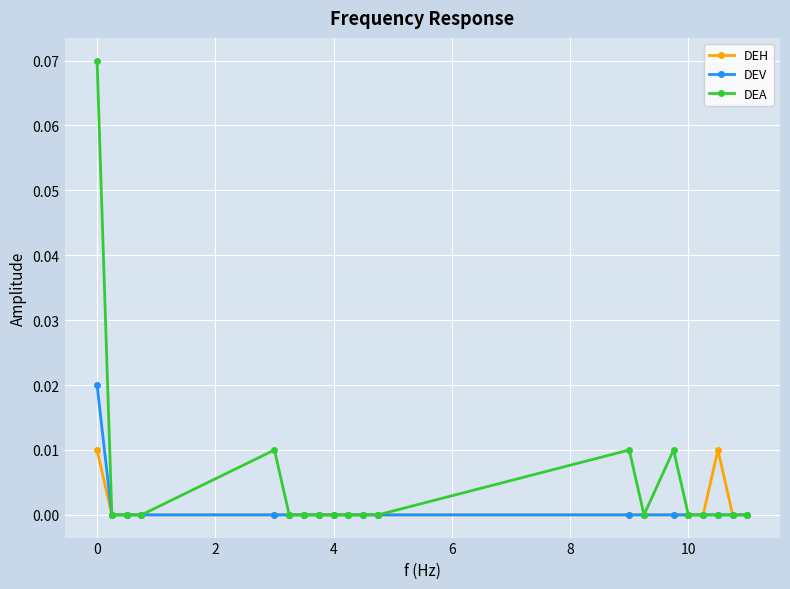

Which series has the widest spread of values?

DEA